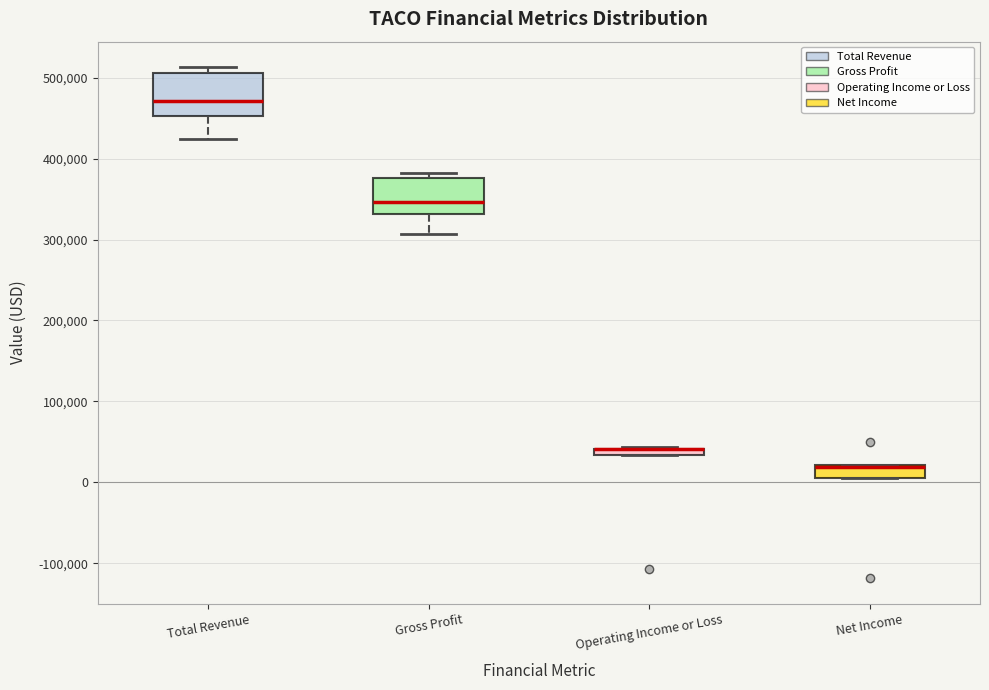

Where is the upper edge of the box for Total Revenue on the y-axis? The values are not printed on the chart, so give them approximately, as read against the axis.

510000